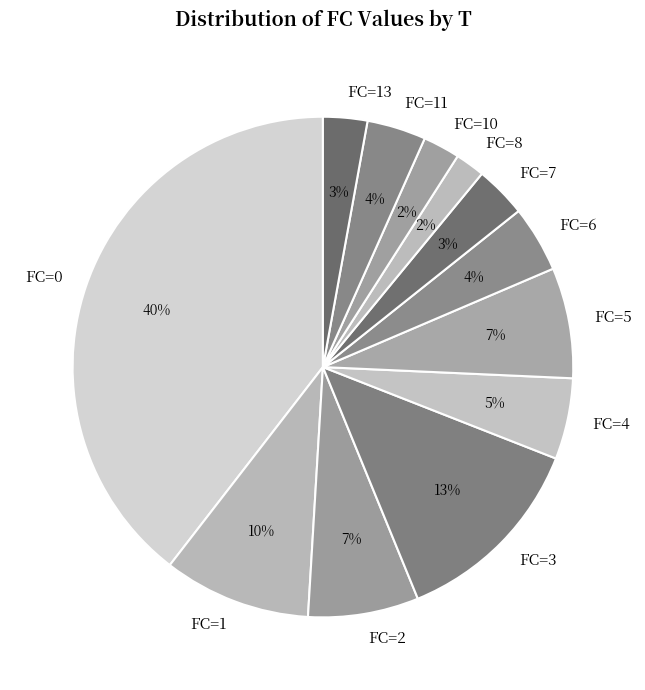

Between FC=13 and FC=8, which is larger?

FC=13